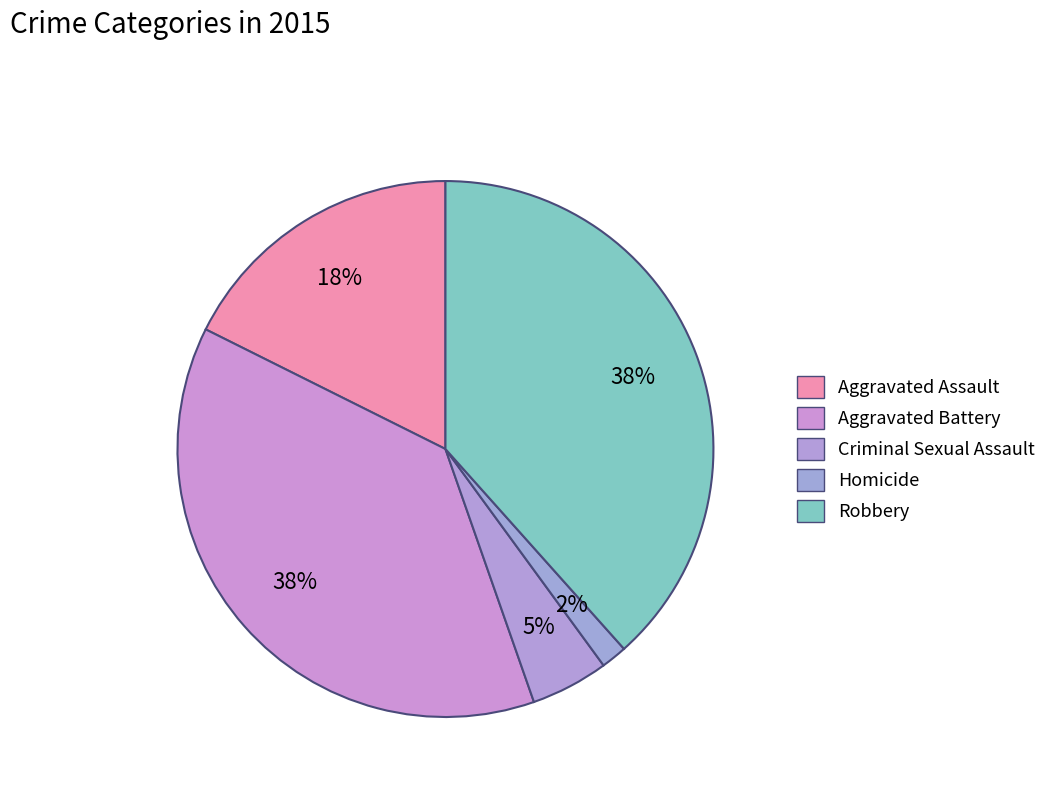

How many segments does this pie chart have?

5